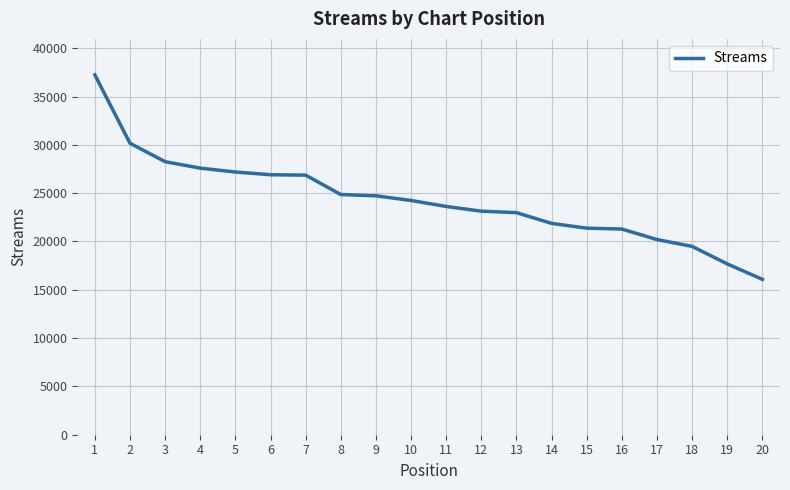

True or false: the data shows 41563 at 10.

False